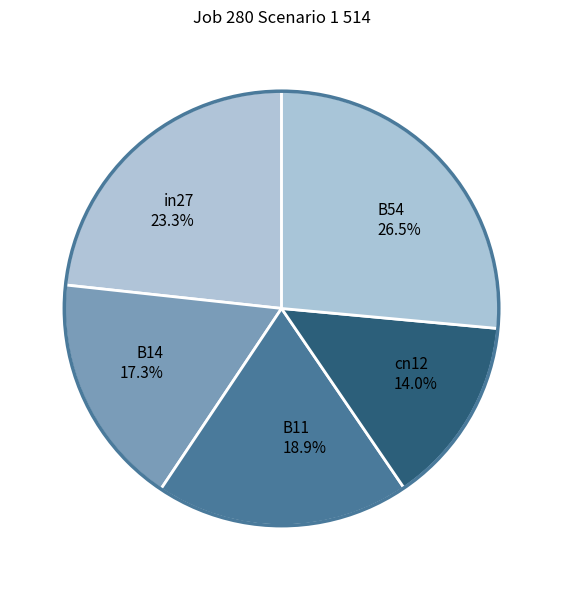

To the nearest percent, what is the difference between the B54 and cn12 slice percentages?

12%